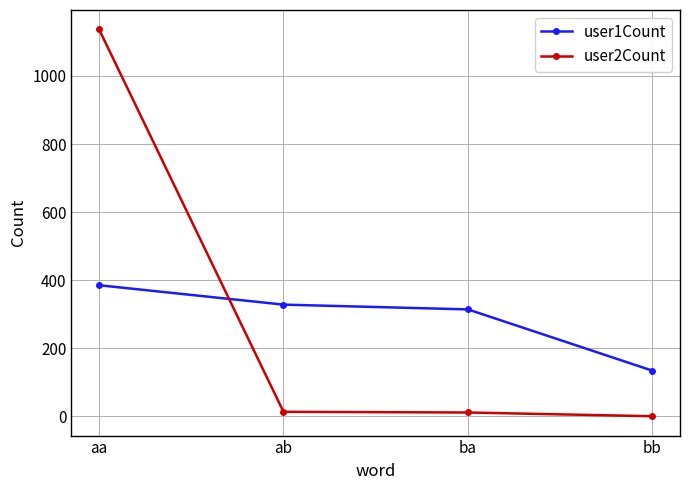

What is the maximum value for user2Count?

1137